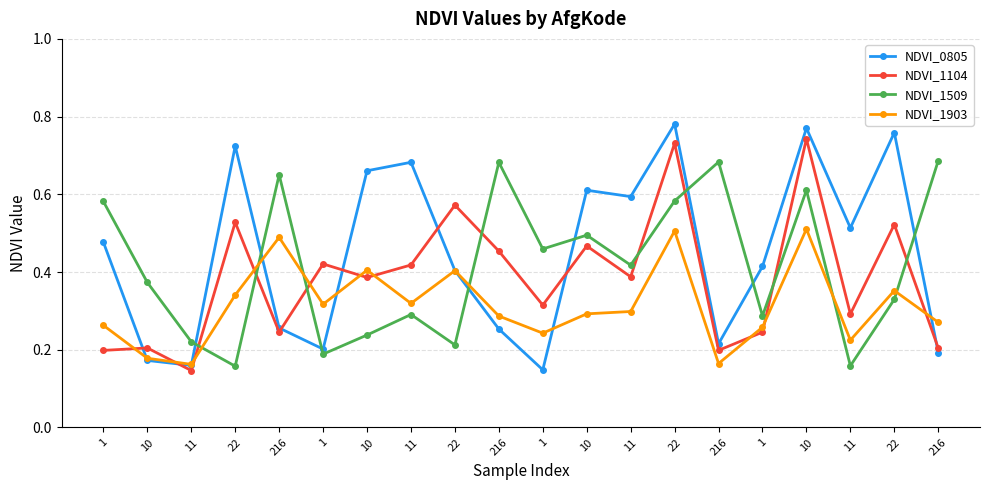

What is the difference between the NDVI_1903 values at 216 and 1?

0.2